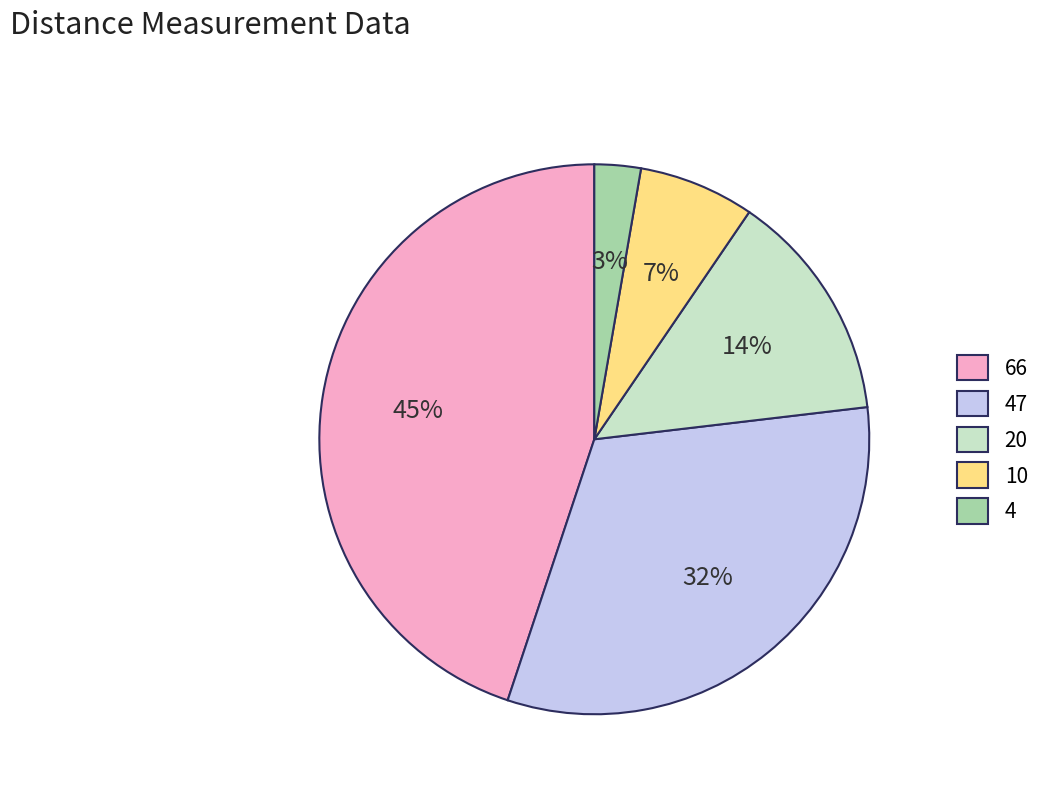

Which category has the smallest portion of the pie?

4